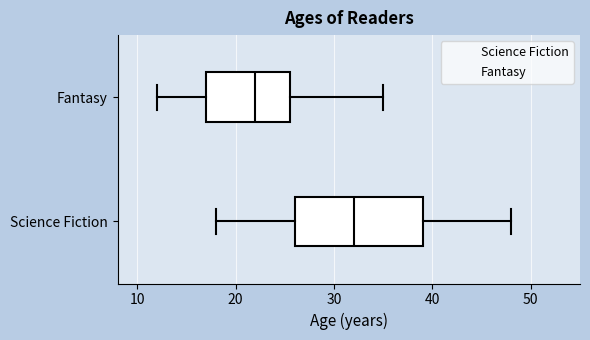

Reading bottom to top, transcribe this box plot: for each box, give where its median line is, the range the box spans, and where its two whiskers end, as read against the x-axis. The values are not printed on the chart, so give them approximately, as read against the axis.

Science Fiction: median 32, box 26 to 39, whiskers 18 to 48
Fantasy: median 22, box 17 to 26, whiskers 12 to 35